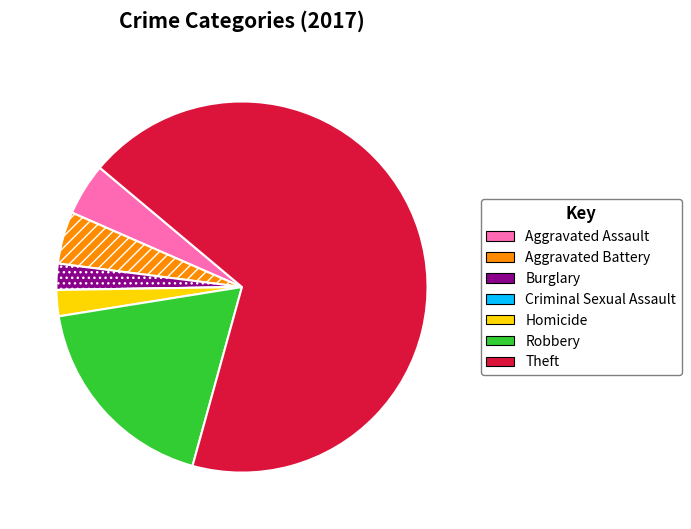

Which has a higher value, Theft or Aggravated Assault?

Theft